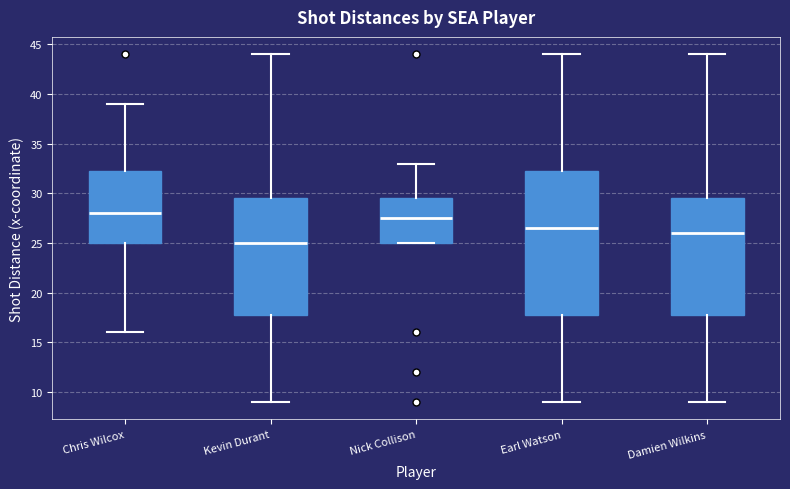

Which box is the tallest, from its lower edge to its upper edge?

Earl Watson